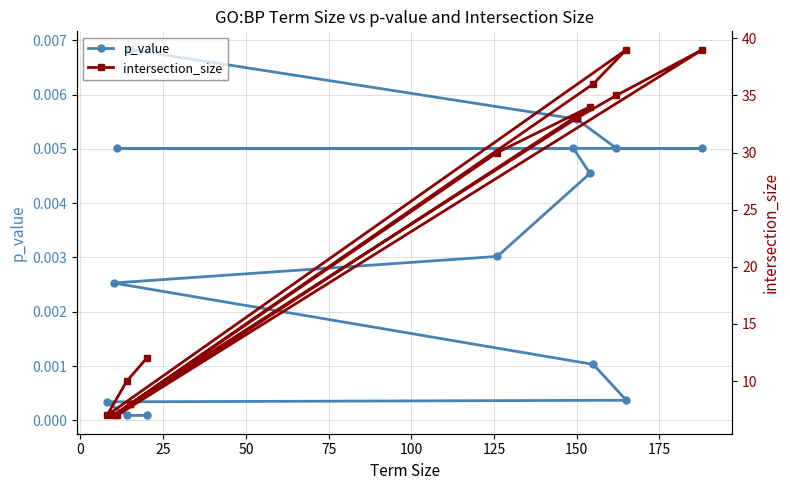

Which series has the widest spread of values?

intersection_size